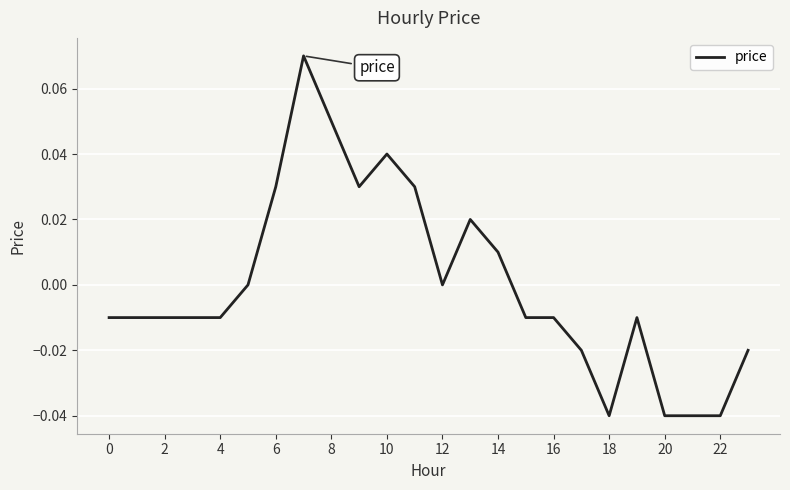

Count the number of categories in the chart.

24